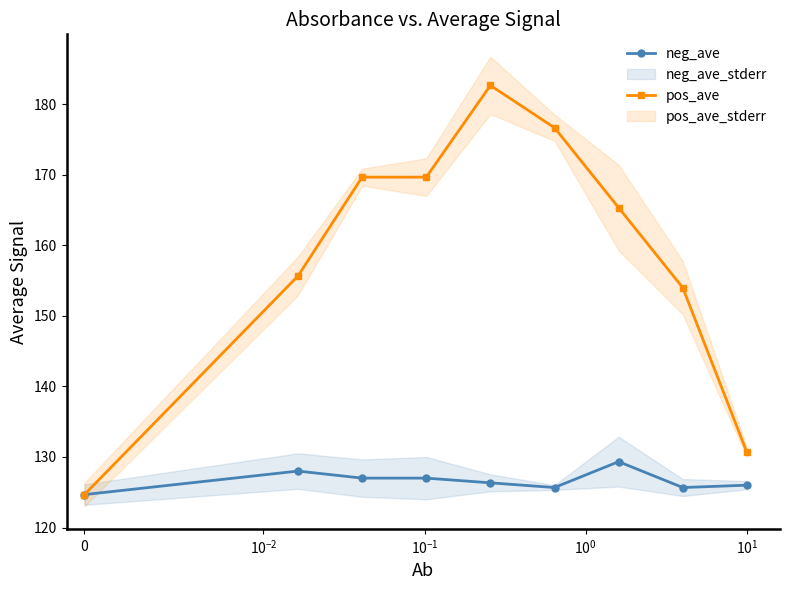

What is the value of the pos_ave point at the 6th from the left?

176.7